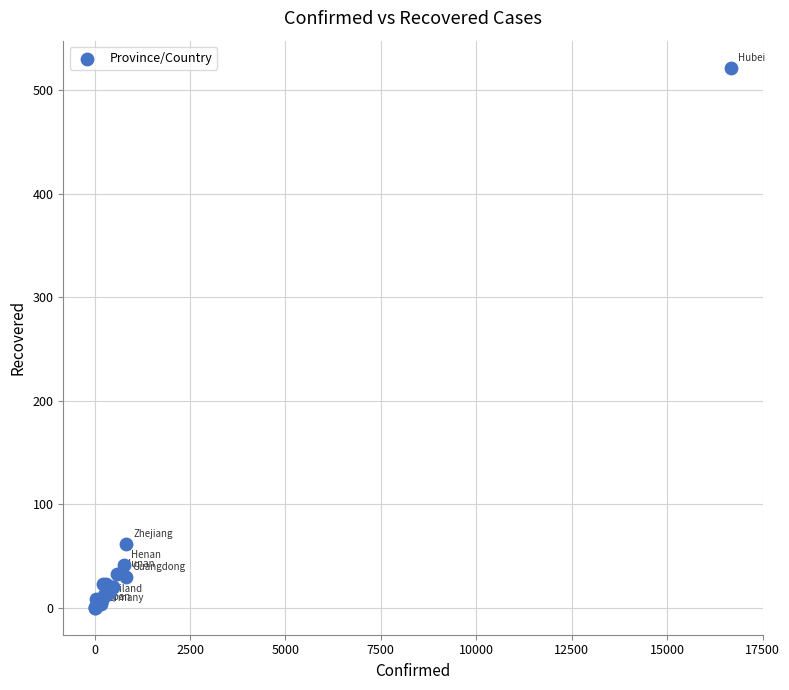

What Y value in the scatter plot is closest to 261?

62